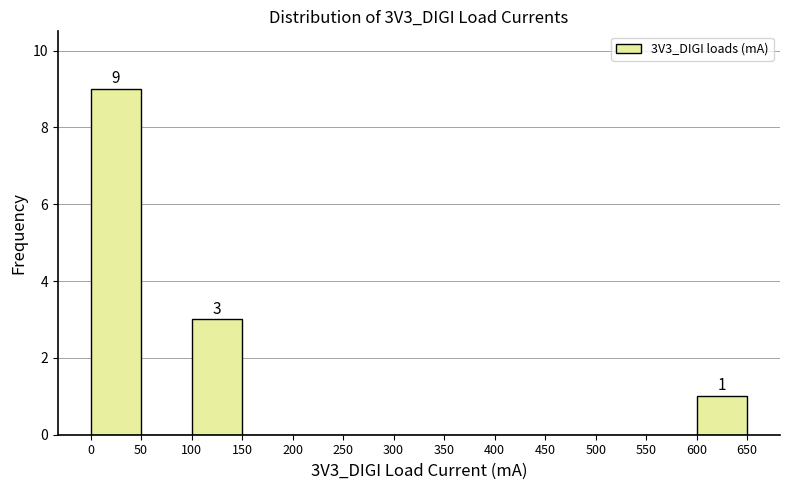

Which range on the x-axis has the tallest bar?

0 to 50